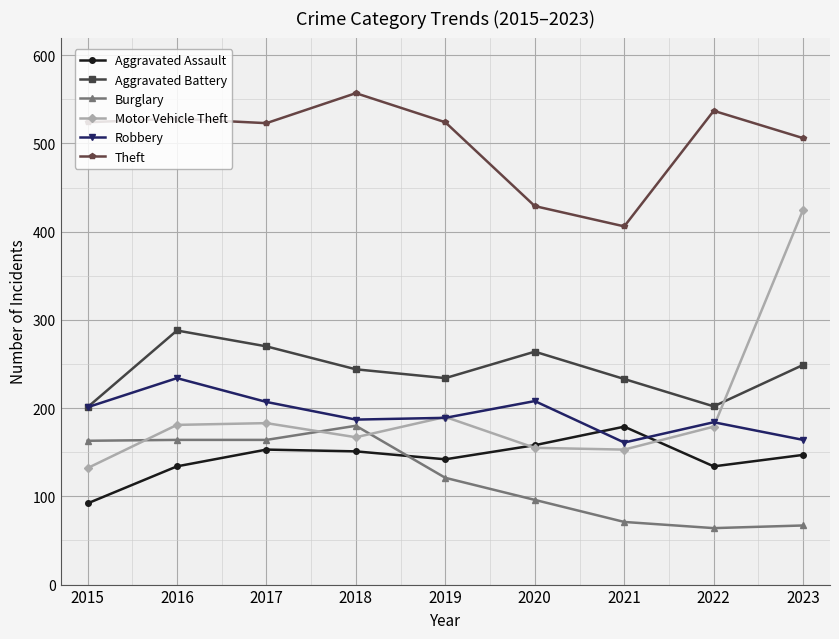

Which series has the largest range (max minus min)?

Motor Vehicle Theft